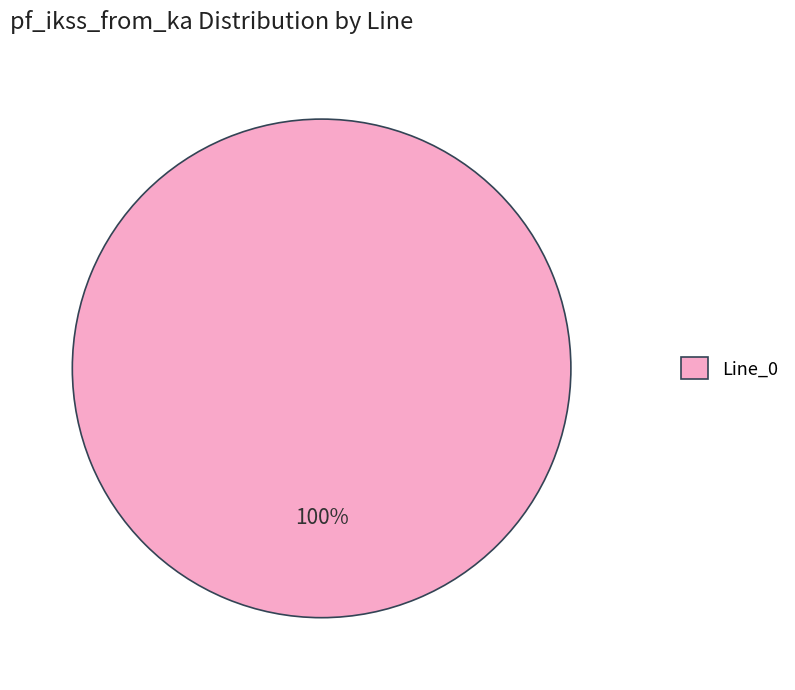

Is there a majority slice in this chart?

Yes